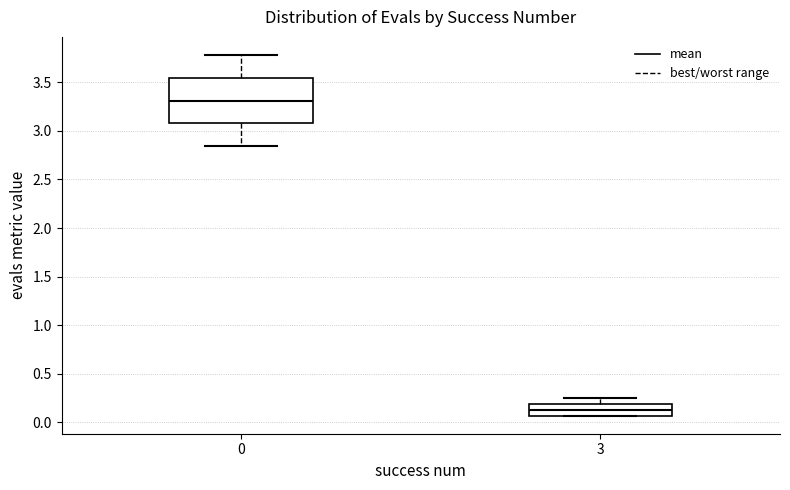

Reading left to right, read every box against the y-axis: the position of its median line, the range the box covers, and the ends of its whiskers. The values are not printed on the chart, so give them approximately, as read against the axis.

0: median 3.30, box 3.10 to 3.55, whiskers 2.85 to 3.80
3: median 0.15, box 0.05 to 0.20, whiskers 0.05 to 0.25